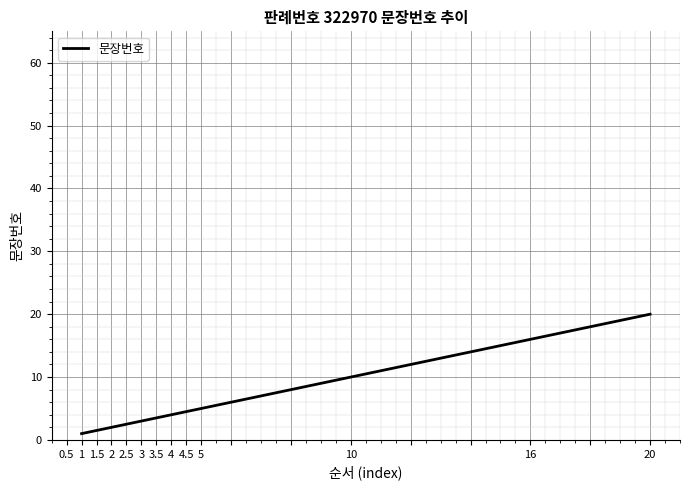

What is the maximum value shown in the chart?

20